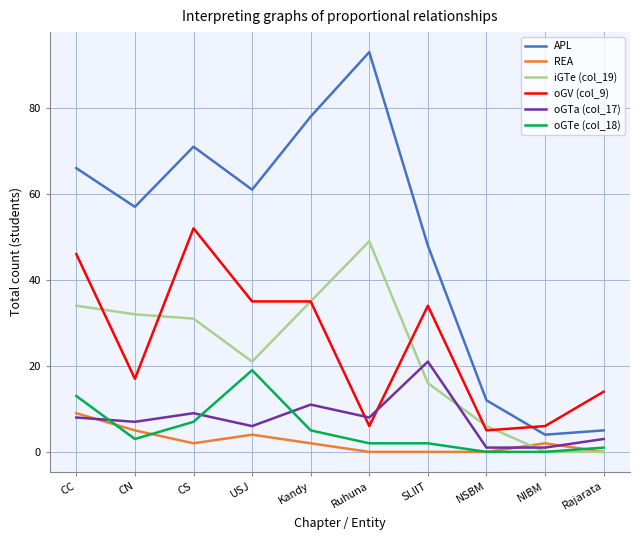

Which category has the highest value in the oGV (col_9) series?

CS